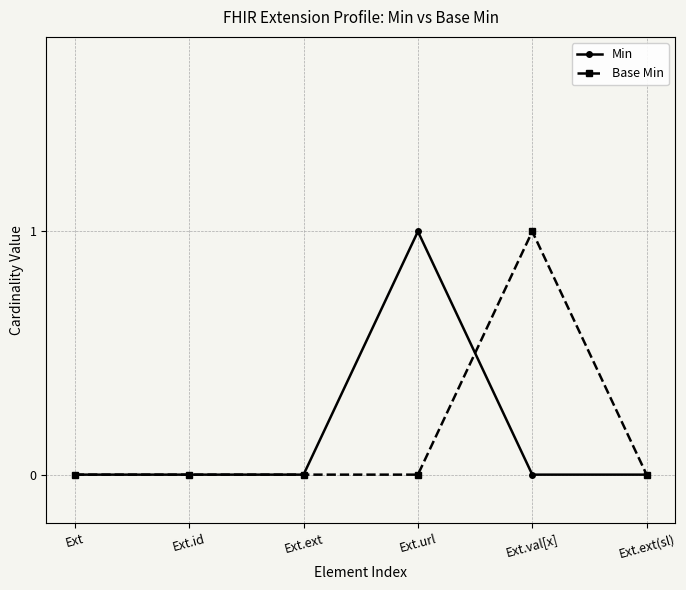

What are all the series names shown in the legend?

Min, Base Min